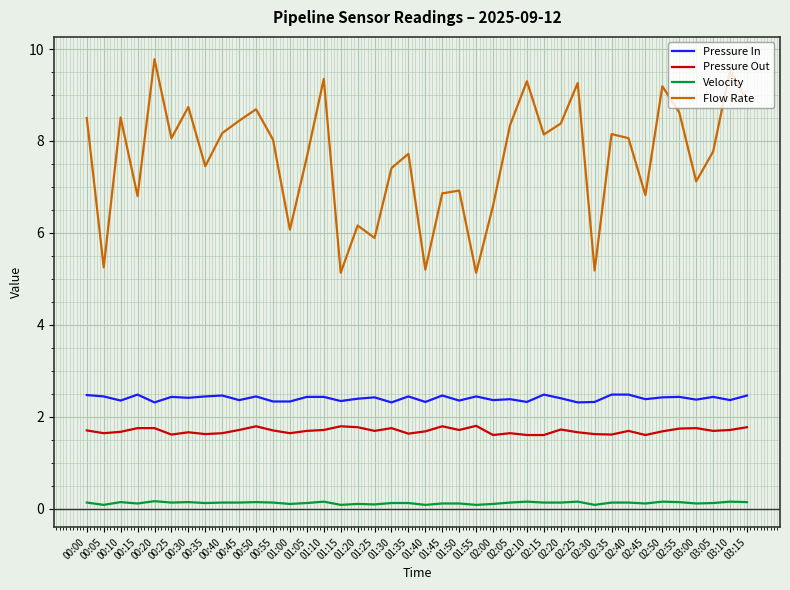

What is the minimum value for Flow Rate?

5.1